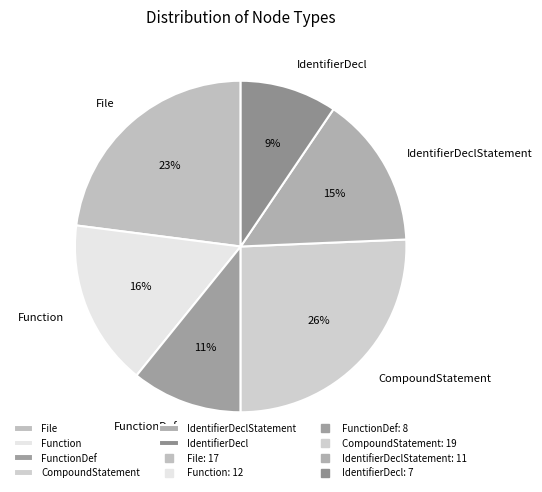

Combined, do IdentifierDeclStatement and IdentifierDecl account for over 50%?

No